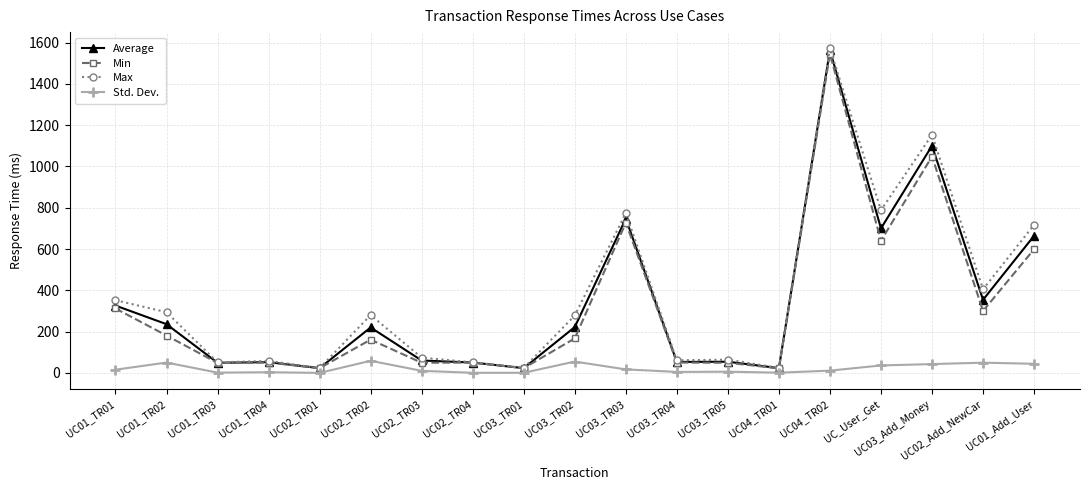

Is this an area chart (filled region under the line)?

No